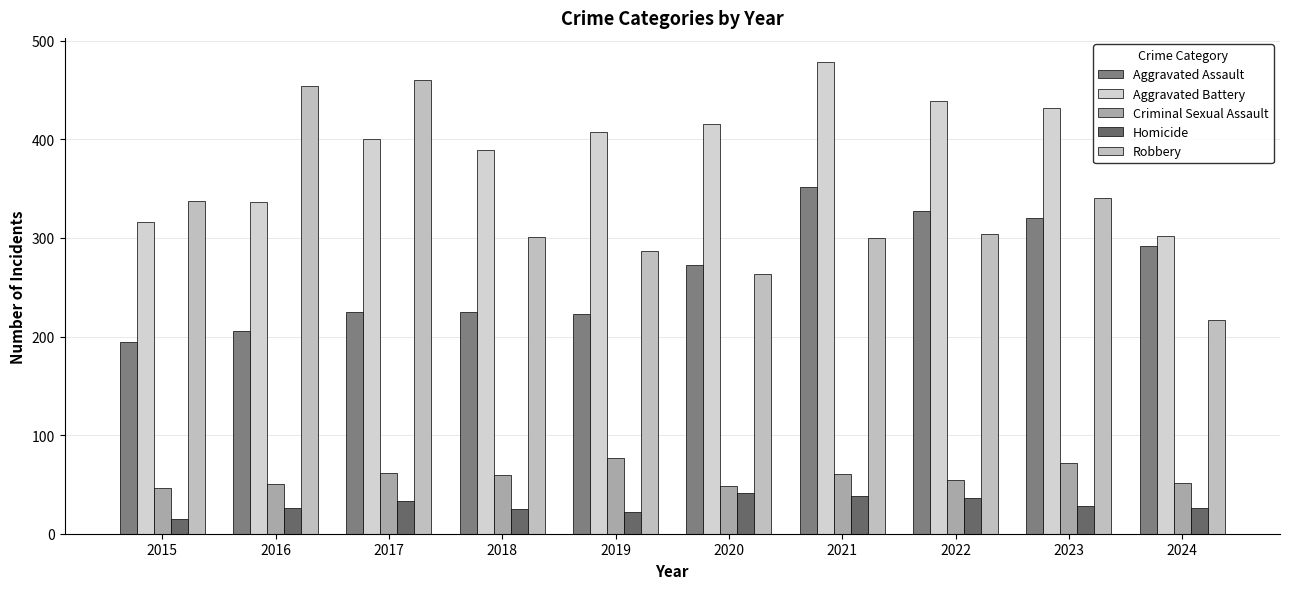

Does the chart contain stacked bars?

No